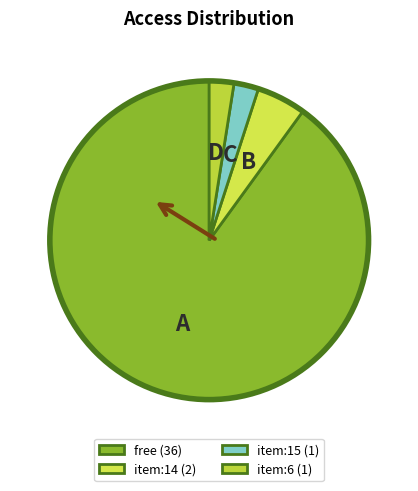

Count the number of slices in the pie.

4